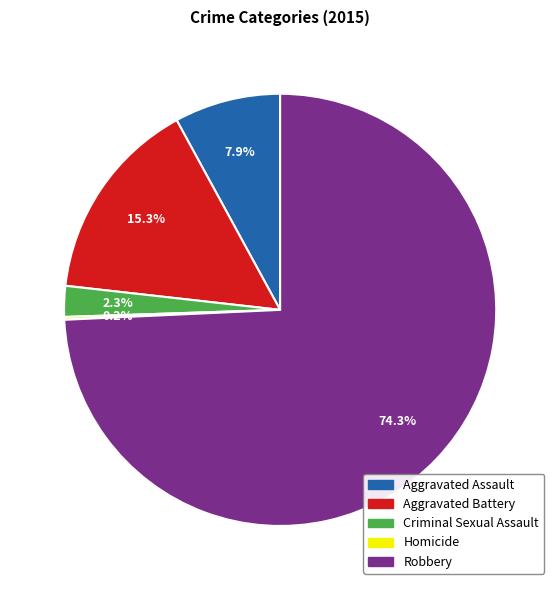

Is there a majority slice in this chart?

Yes